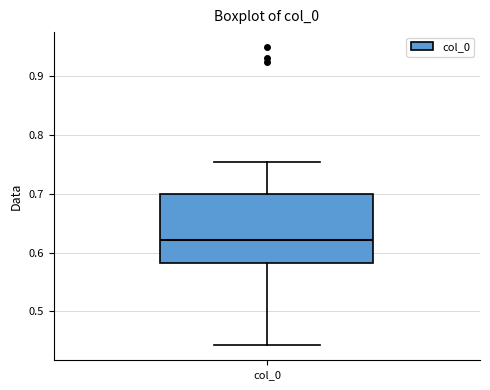

Read this box plot against the y-axis: the position of the median line, the range covered by the box, and the ends of both whiskers. The values are not printed on the chart, so give them approximately, as read against the axis.

median 0.62, box 0.58 to 0.70, whiskers 0.44 to 0.75